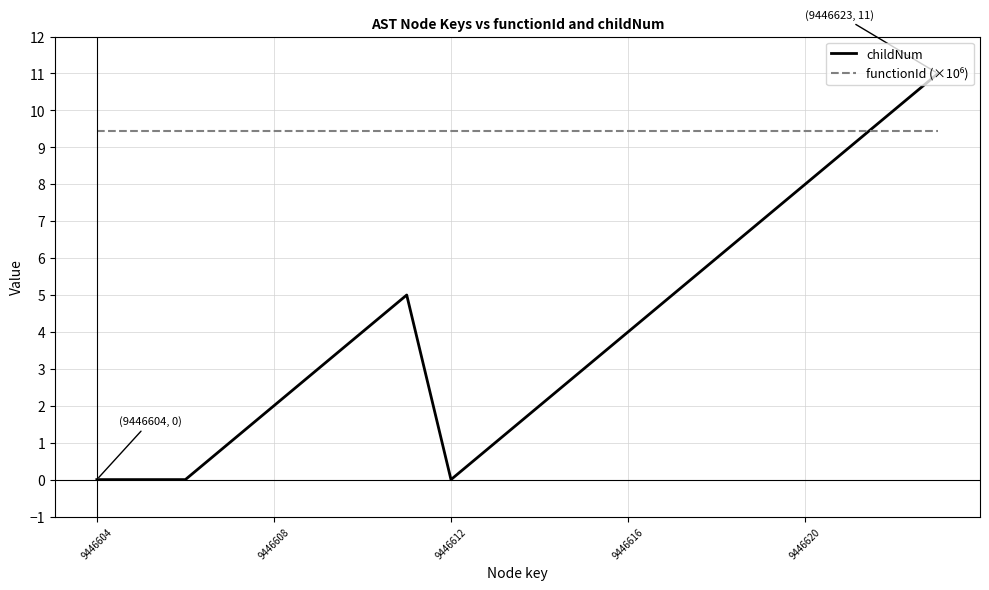

Which series has the widest spread of values?

childNum